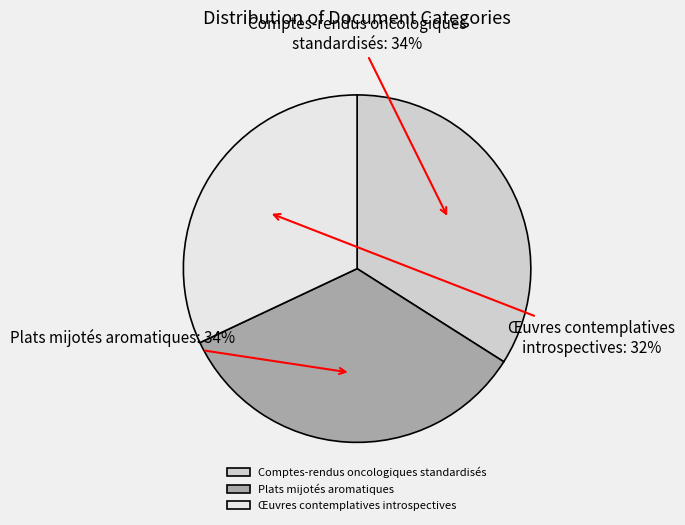

To the nearest percent, what portion does Œuvres contemplatives introspectives represent?

32%